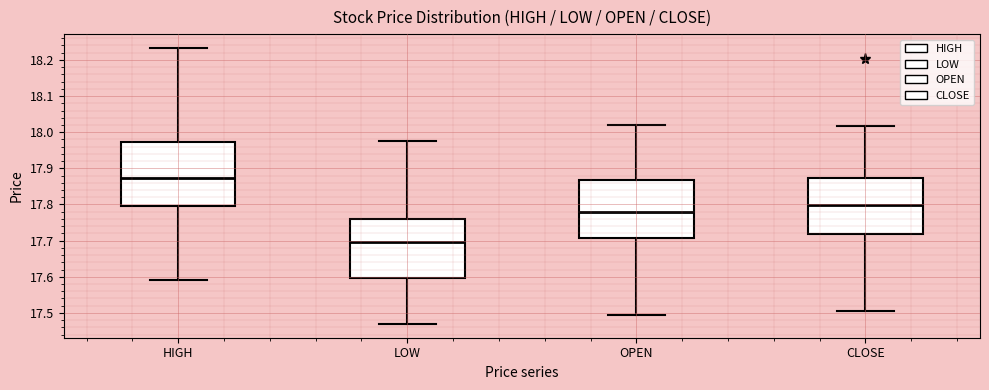

Reading left to right, read every box against the y-axis: the position of its median line, the range the box covers, and the ends of its whiskers. The values are not printed on the chart, so give them approximately, as read against the axis.

HIGH: median 17.87, box 17.80 to 17.97, whiskers 17.59 to 18.23
LOW: median 17.70, box 17.60 to 17.76, whiskers 17.47 to 17.98
OPEN: median 17.78, box 17.71 to 17.87, whiskers 17.50 to 18.02
CLOSE: median 17.80, box 17.72 to 17.87, whiskers 17.51 to 18.02